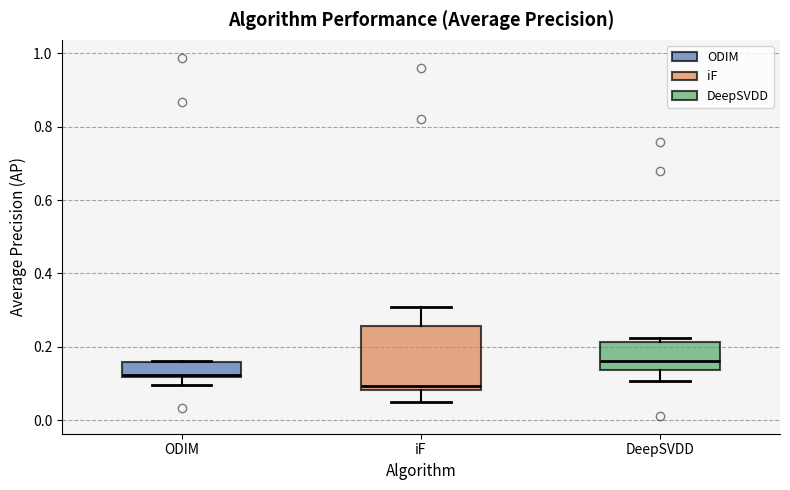

Reading left to right, transcribe this box plot: for each box, give where its median line is, the range the box spans, and where its two whiskers end, as read against the y-axis. The values are not printed on the chart, so give them approximately, as read against the axis.

ODIM: median 0.12, box 0.12 to 0.16, whiskers 0.10 to 0.16
iF: median 0.10, box 0.08 to 0.26, whiskers 0.04 to 0.30
DeepSVDD: median 0.16, box 0.14 to 0.22, whiskers 0.10 to 0.22 (just above the box's upper edge)